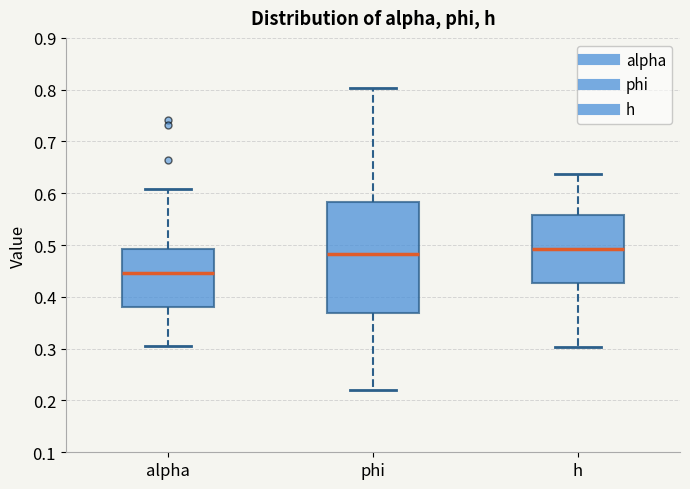

Comparing the boxes themselves (not the whiskers), which one is the tallest?

phi